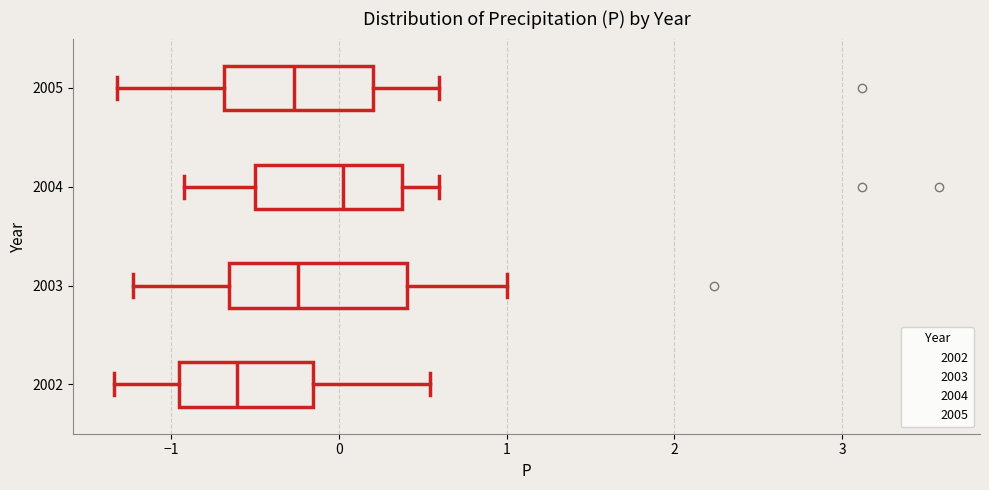

Which box's median line is the furthest to the right?

2004